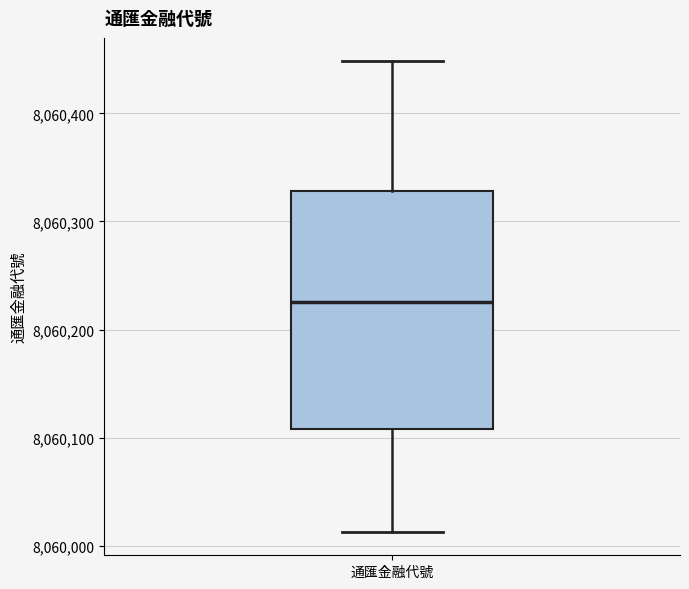

Read this box plot against the y-axis: the position of the median line, the range covered by the box, and the ends of both whiskers. The values are not printed on the chart, so give them approximately, as read against the axis.

median 8060230, box 8060110 to 8060330, whiskers 8060010 to 8060450